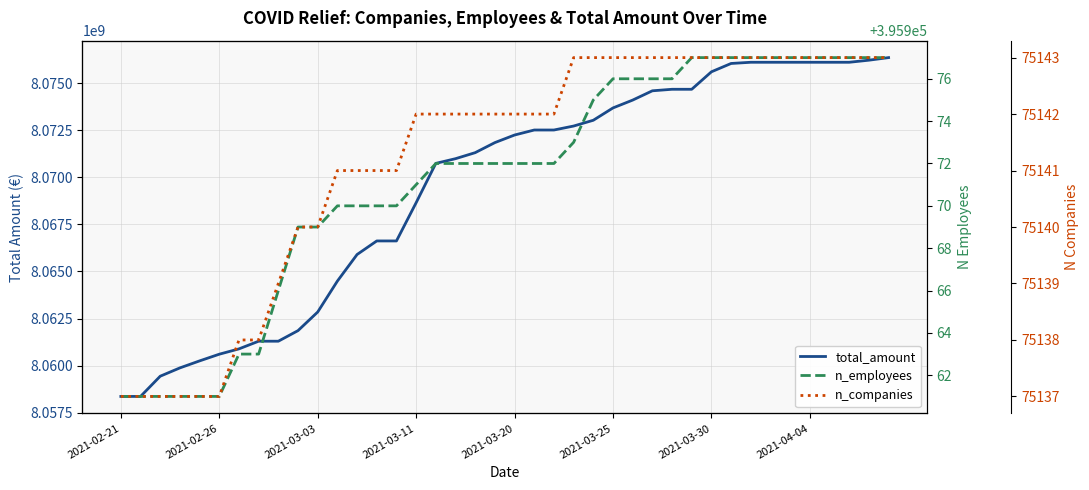

Reading left to right, list all the values displayed in this chart.

total_amount: 8058363480	8058363480	8059437760	8059879299	8060251272	8060606463	8060889659	8061296806	8061296806	8061859139	8062848100	8064490555	8065902007	8066622549	8066622549	8068653828	8070742712	8070991919	8071312140	8071846023	8072248759	8072514884	8072514884	8072725752	8073032911	8073687912	8074104165	8074597415	8074678425	8074678425	8075606438	8076049199	8076113090	8076113090	8076113090	8076113090	8076113090	8076113090	8076223442	8076360693
n_employees: 395961	395961	395961	395961	395961	395961	395963	395963	395966	395969	395969	395970	395970	395970	395970	395971	395972	395972	395972	395972	395972	395972	395972	395973	395975	395976	395976	395976	395976	395977	395977	395977	395977	395977	395977	395977	395977	395977	395977	395977
n_companies: 75137	75137	75137	75137	75137	75137	75138	75138	75139	75140	75140	75141	75141	75141	75141	75142	75142	75142	75142	75142	75142	75142	75142	75143	75143	75143	75143	75143	75143	75143	75143	75143	75143	75143	75143	75143	75143	75143	75143	75143